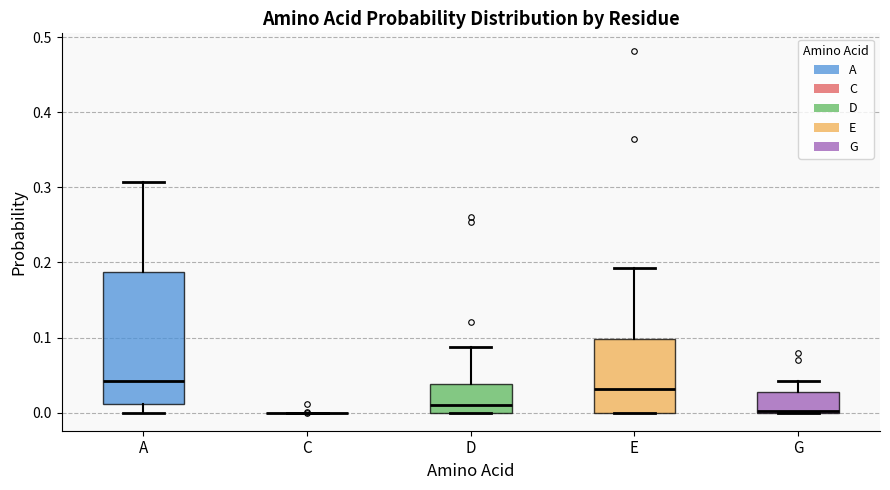

Where is the upper edge of the box for D on the y-axis? The values are not printed on the chart, so give them approximately, as read against the axis.

0.04